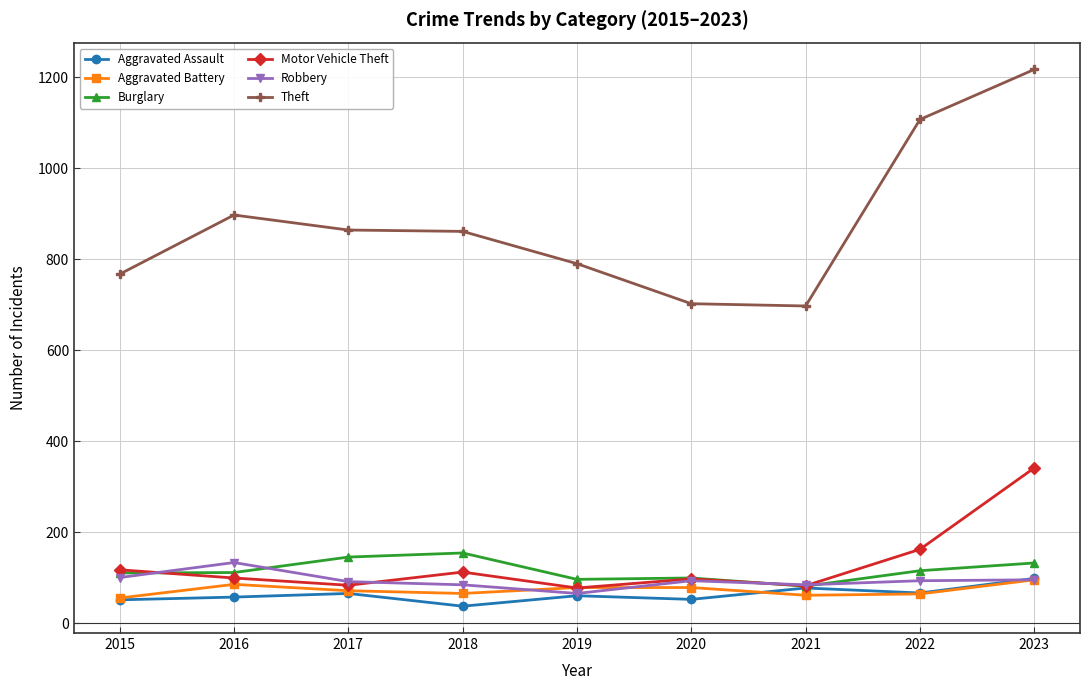

How many interior local valleys does the Burglary series have?

2